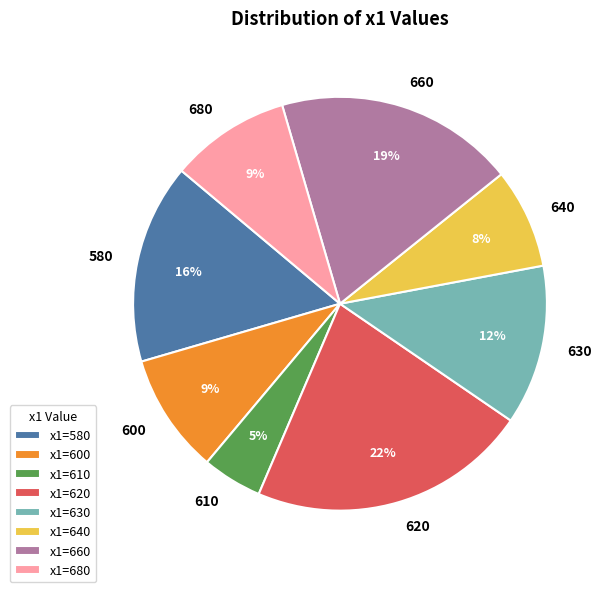

What percentage is the x1=620 slice, to the nearest percent?

22%